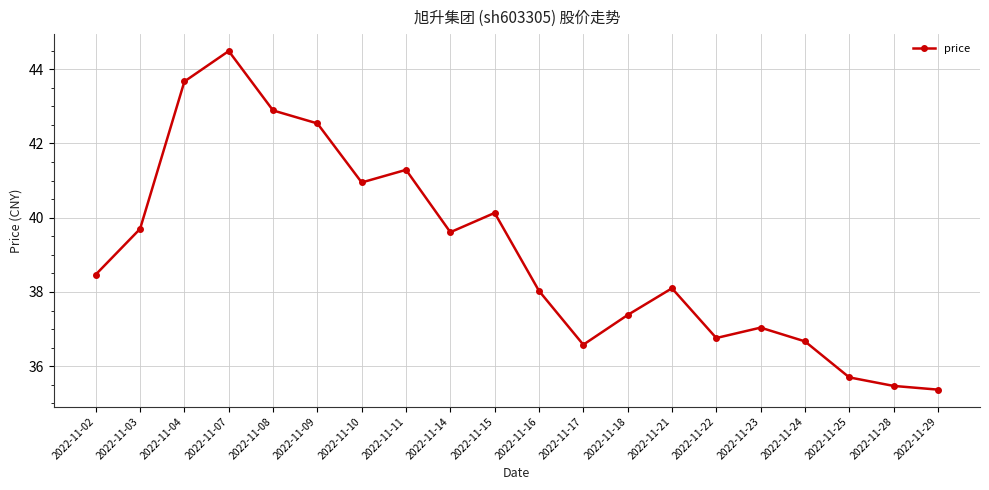

What is the sum of the values at 2022-11-23 and 2022-11-07?

81.5